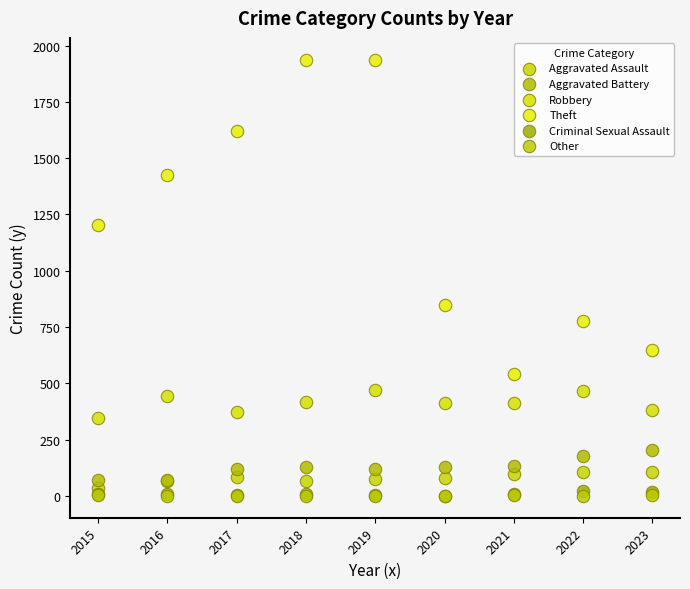

Which series has the widest spread of Y values?

Theft